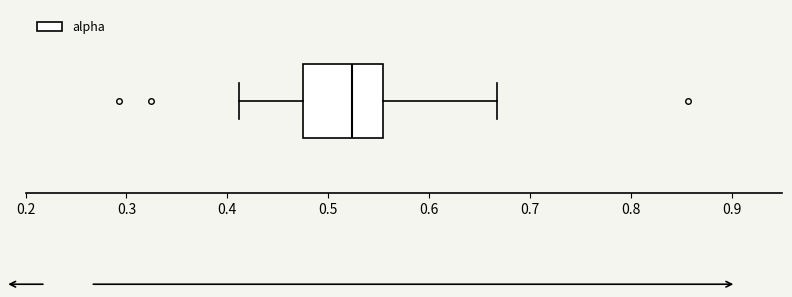

Read this box plot against the x-axis: the position of the median line, the range covered by the box, and the ends of both whiskers. The values are not printed on the chart, so give them approximately, as read against the axis.

median 0.52, box 0.47 to 0.55, whiskers 0.41 to 0.67